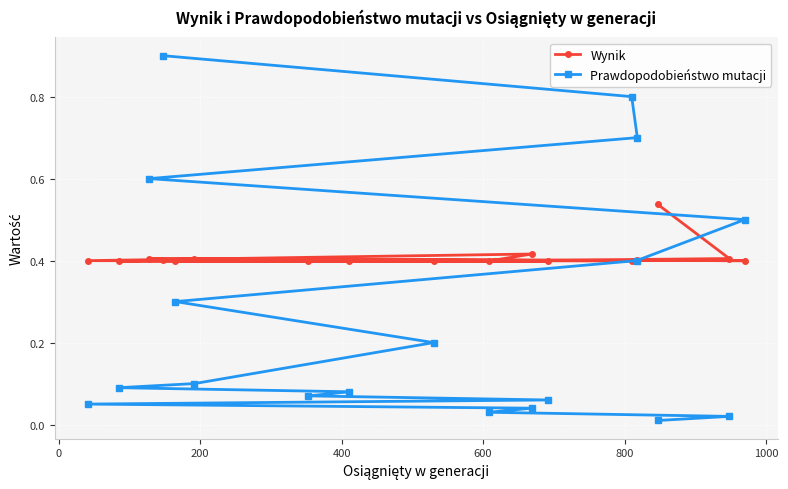

What is the average value of the Wynik series?

0.4